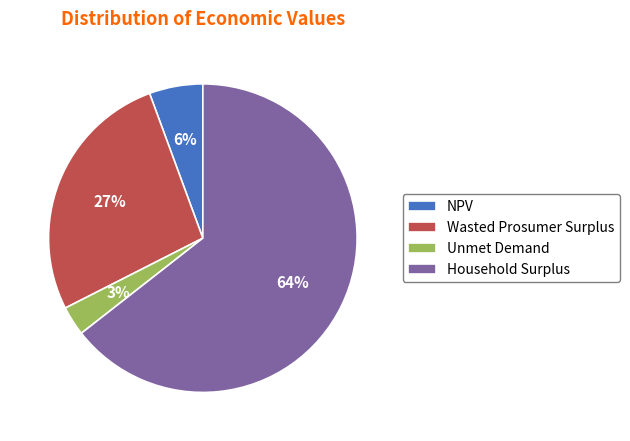

Which has a higher value, NPV or Household Surplus?

Household Surplus